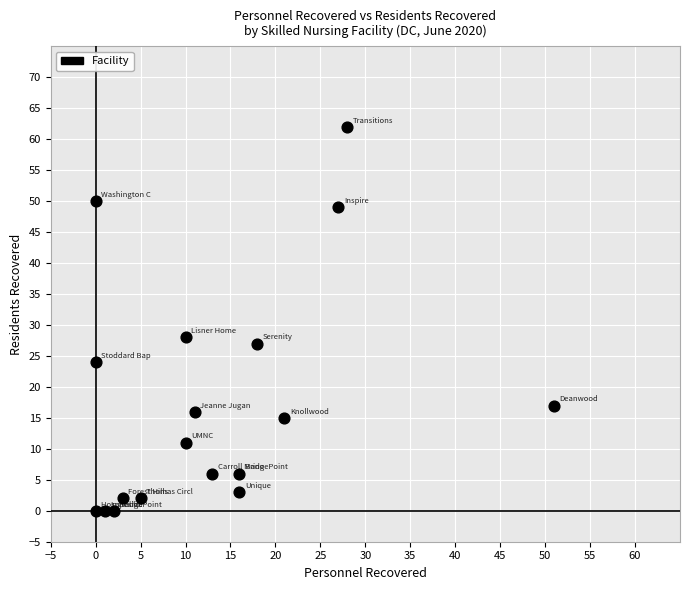

What is the range of X values (max minus min)?

51